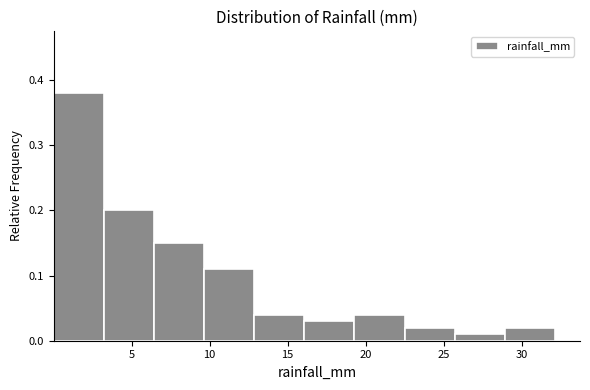

Over which range of the x-axis is the bar tallest?

0.0 to 3.0